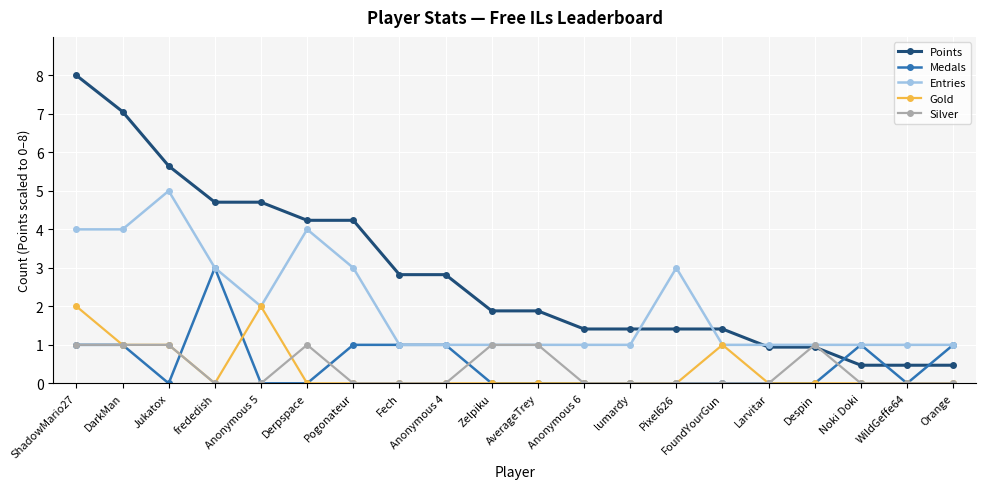

Is it true that Points equals 4.2 at Pogonateur?

True